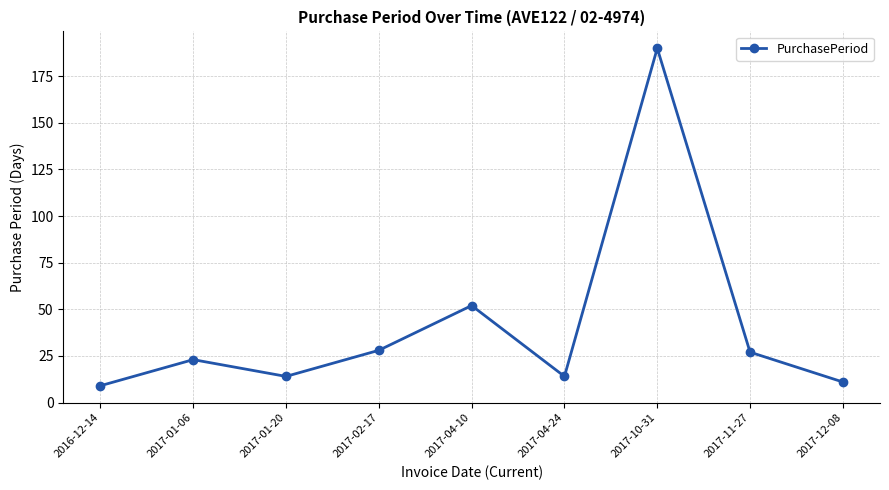

Is it true that the value at 2017-04-10 is 79?

False